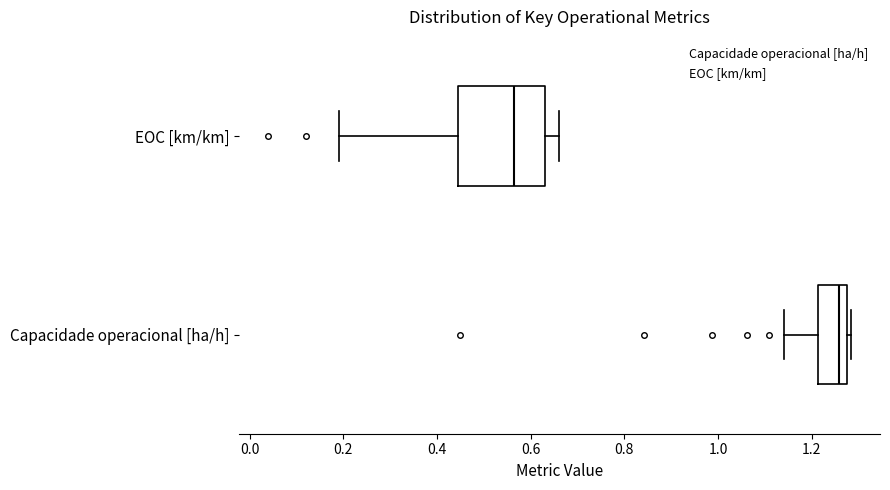

Where does the right whisker of the box for EOC [km/km] end on the x-axis? The values are not printed on the chart, so give them approximately, as read against the axis.

0.66